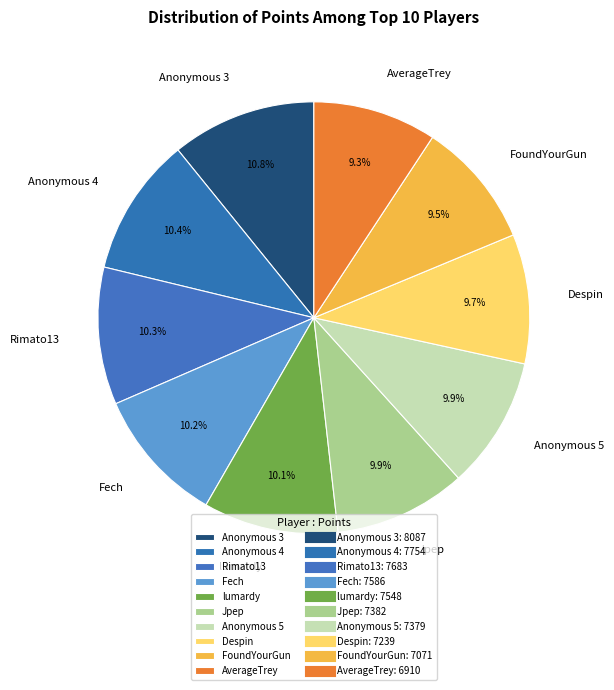

Does Rimato13 account for over 50% of the chart?

No